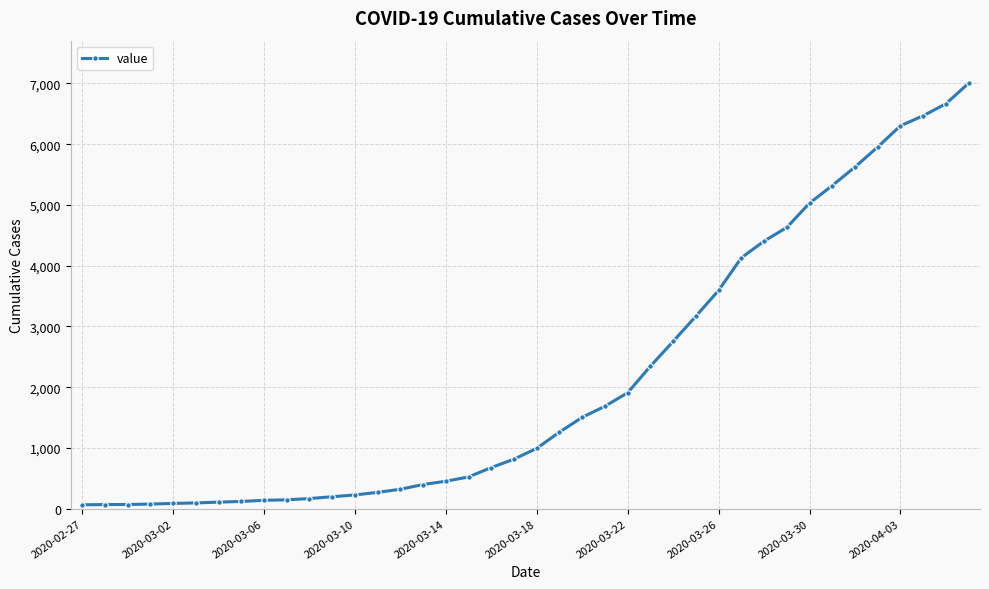

Does the chart have visible grid lines?

Yes